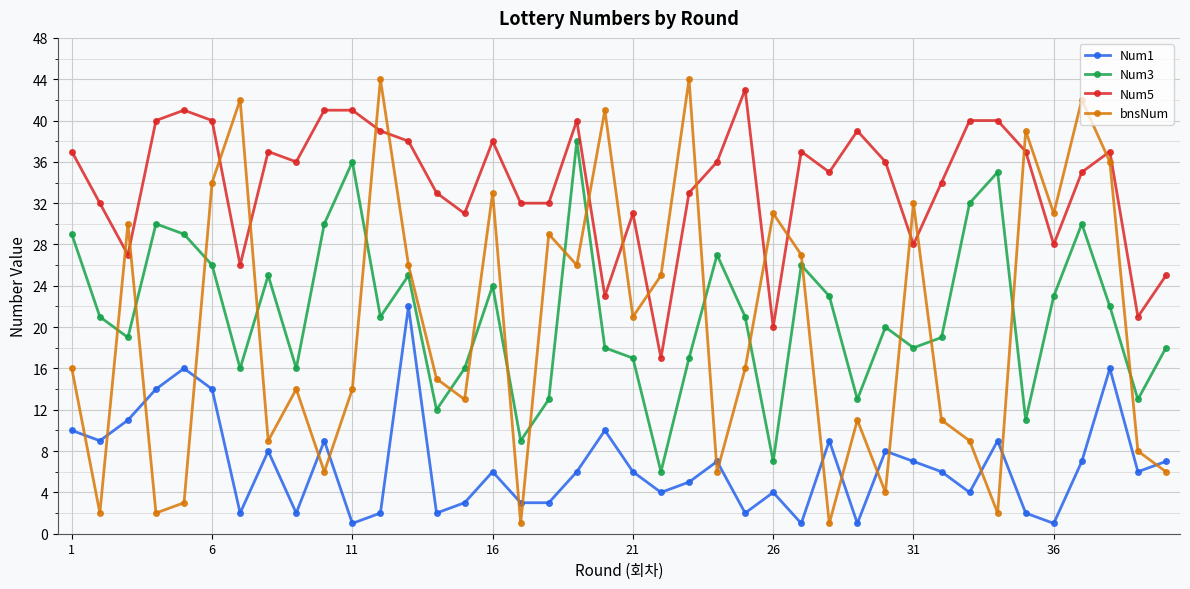

What is the sum of all Num3 values?

851